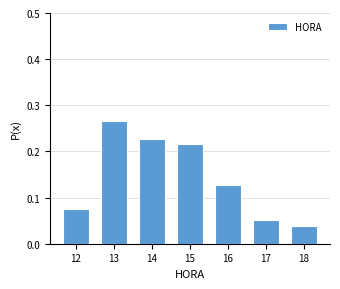

Which label corresponds to the largest value in the chart?

13